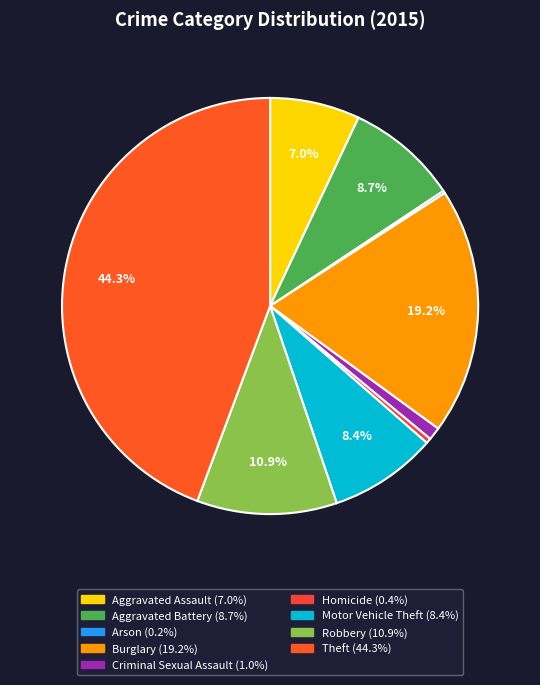

Which slice is the smallest?

Arson